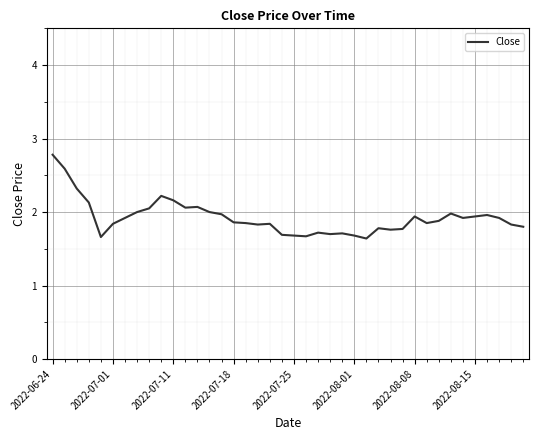

Count the number of data series in this chart.

1